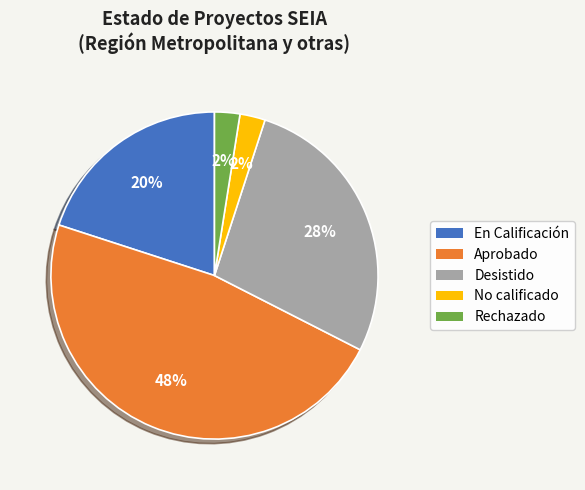

Is there a majority slice in this chart?

No